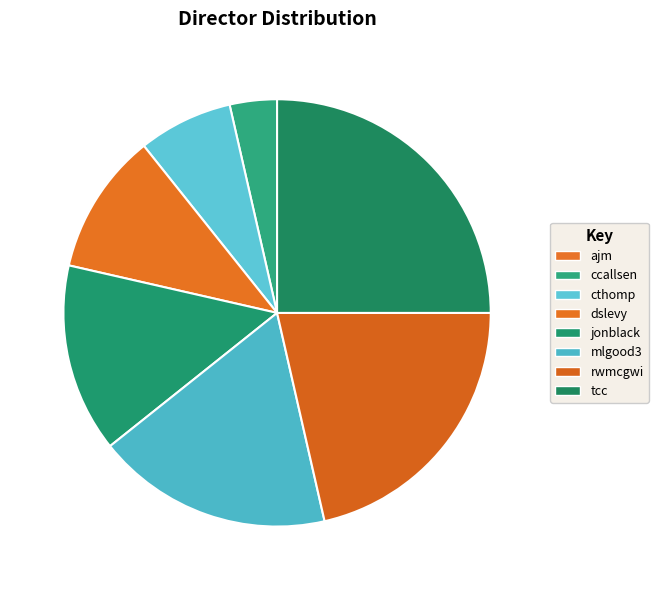

The jonblack slice represents 3% of the pie. True or false?

False